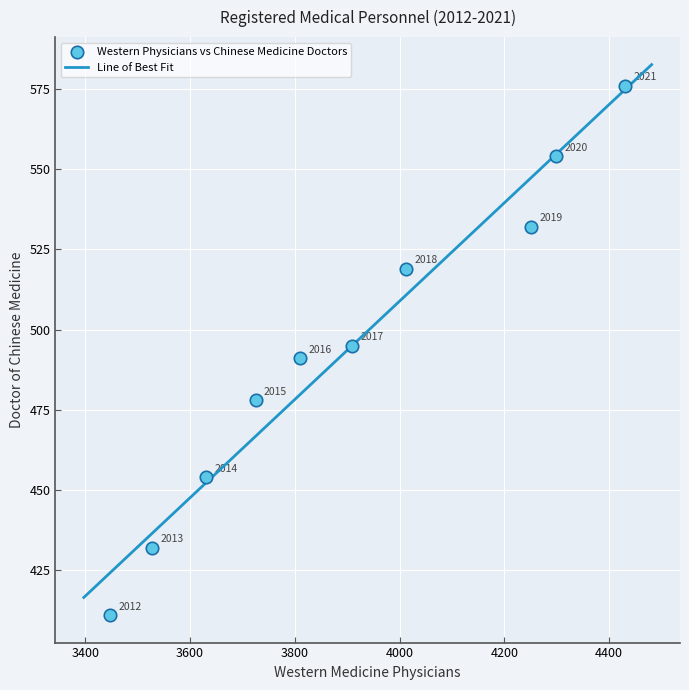

What Y value in the scatter plot is closest to 493?

491